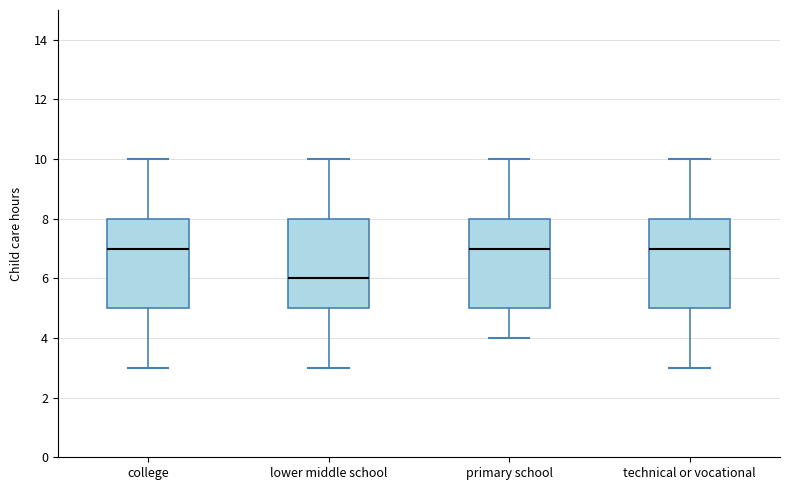

Reading left to right, transcribe this box plot: for each box, give where its median line is, the range the box spans, and where its two whiskers end, as read against the y-axis. The values are not printed on the chart, so give them approximately, as read against the axis.

college: median 7, box 5 to 8, whiskers 3 to 10
lower middle school: median 6, box 5 to 8, whiskers 3 to 10
primary school: median 7, box 5 to 8, whiskers 4 to 10
technical or vocational: median 7, box 5 to 8, whiskers 3 to 10